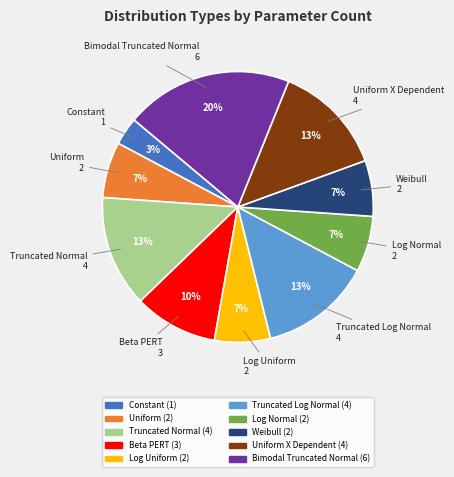

To the nearest percent, what is the average slice percentage?

10%